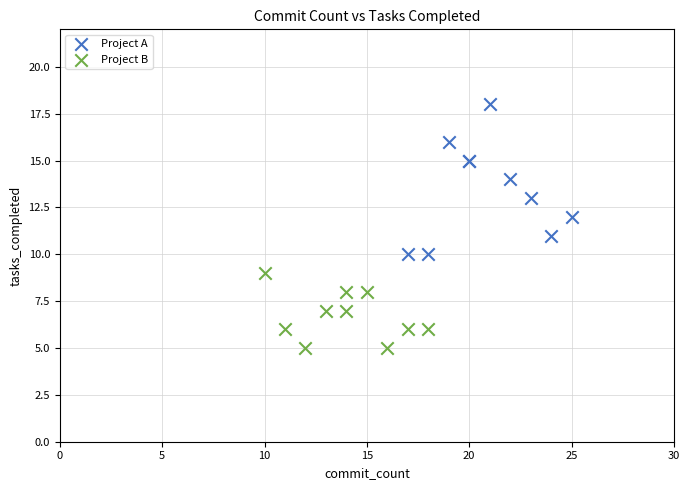

Which series has the largest Y range (max minus min)?

Project A